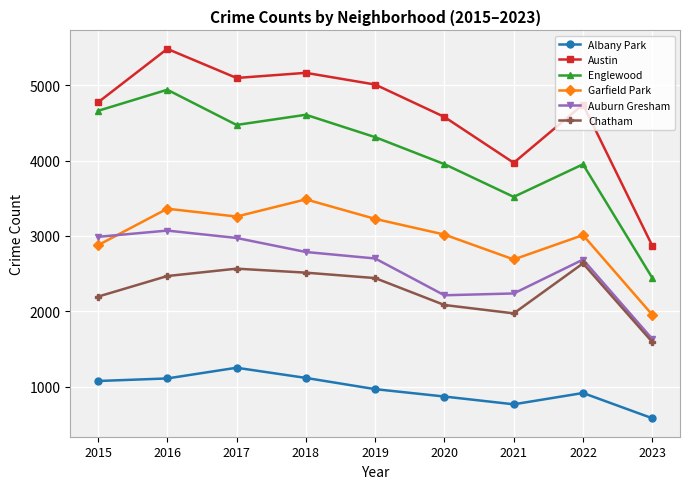

The value of Austin at 2022 is 4743. True or false?

True